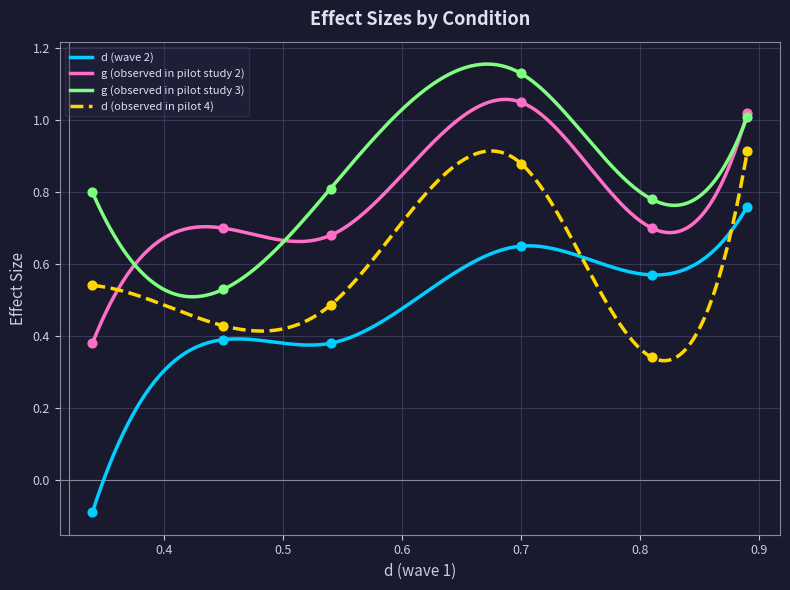

True or false: d (observed in pilot 4) and g (observed in pilot study 3) cross at least once.

False